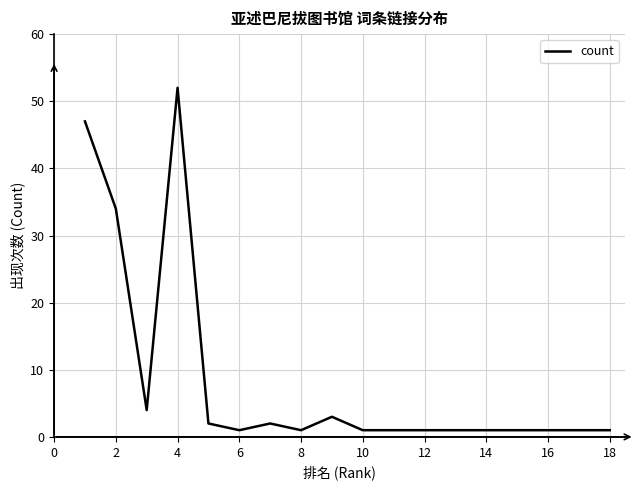

What is the difference between the maximum and minimum values?

51